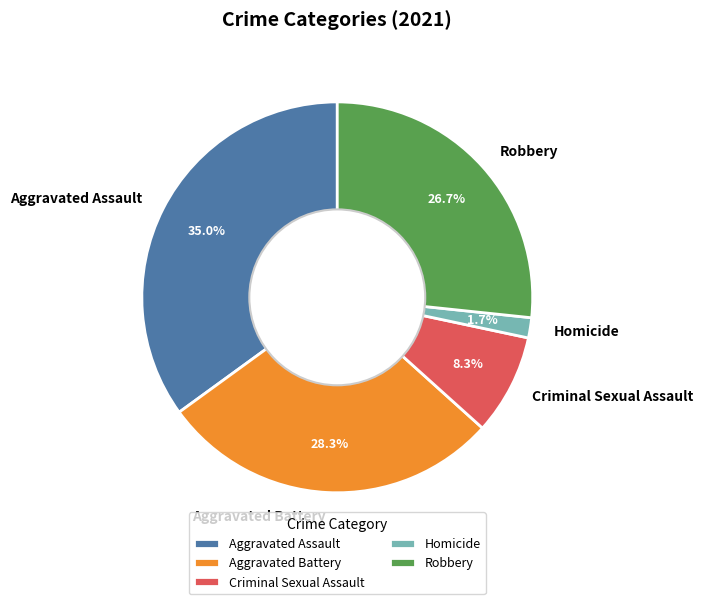

Between Aggravated Battery and Aggravated Assault, which is larger?

Aggravated Assault